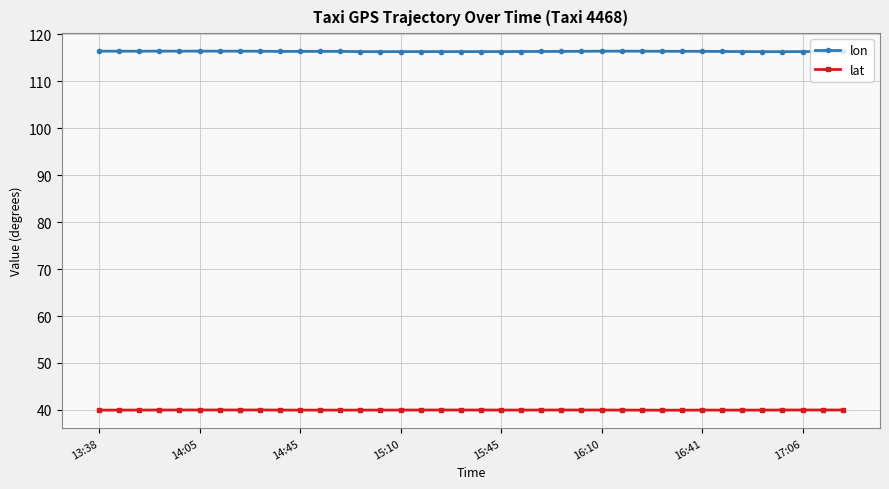

Which series has the largest range (max minus min)?

lon